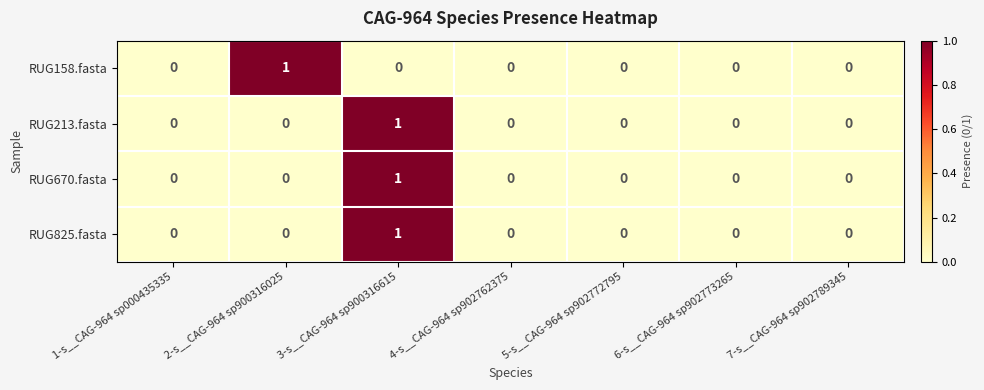

The value of RUG213.fasta at 4-s__CAG-964 sp902762375 is 0. True or false?

True